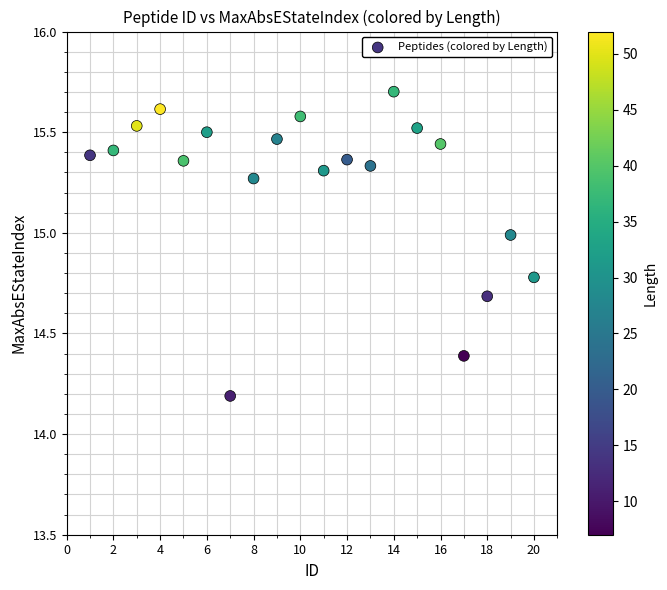

What is the range of Y values (max minus min)?

1.5